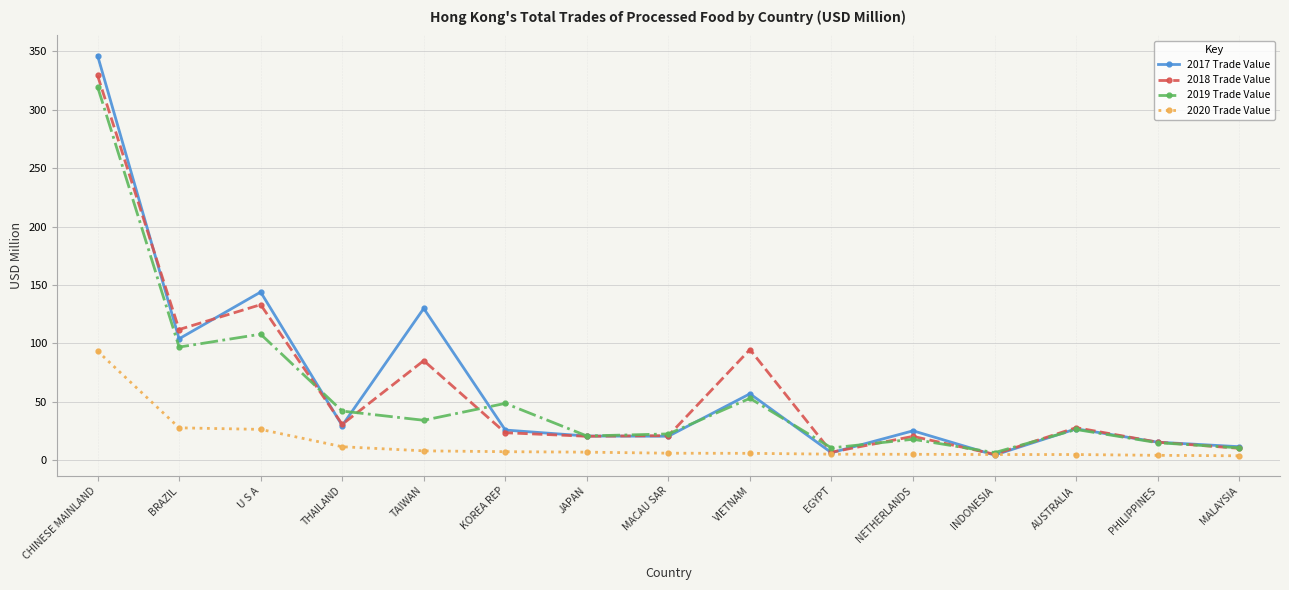

Where is the first local minimum for 2019 Trade Value?

BRAZIL